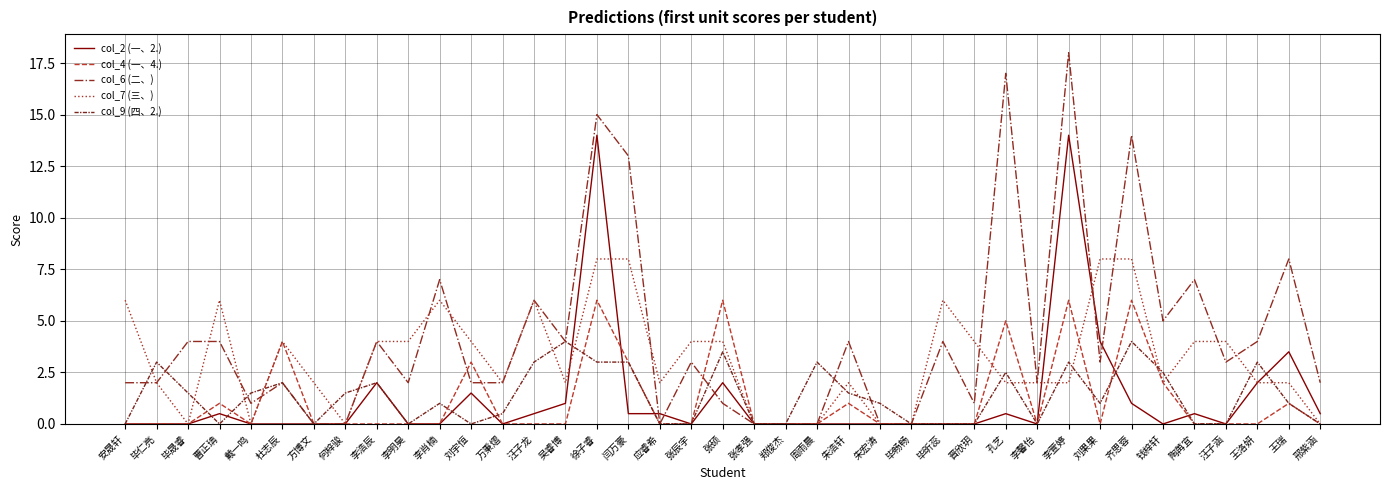

True or false: col_2 (一、2.) and col_4 (一、4.) intersect in this chart.

True